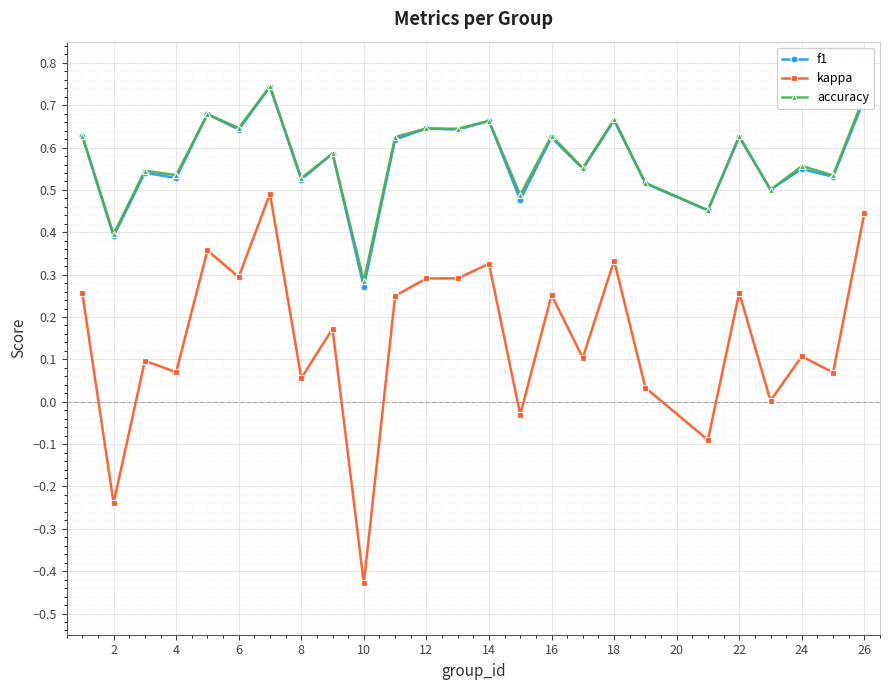

True or false: accuracy and kappa intersect in this chart.

False